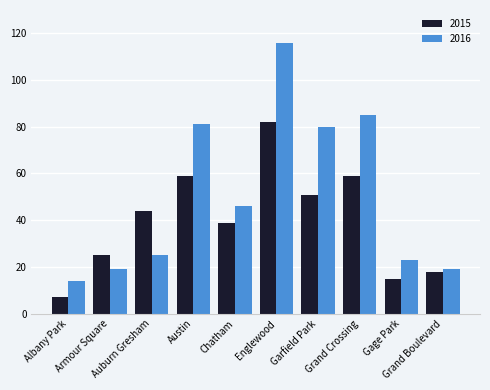

What is the label of the 9th bar from the left?

Gage Park